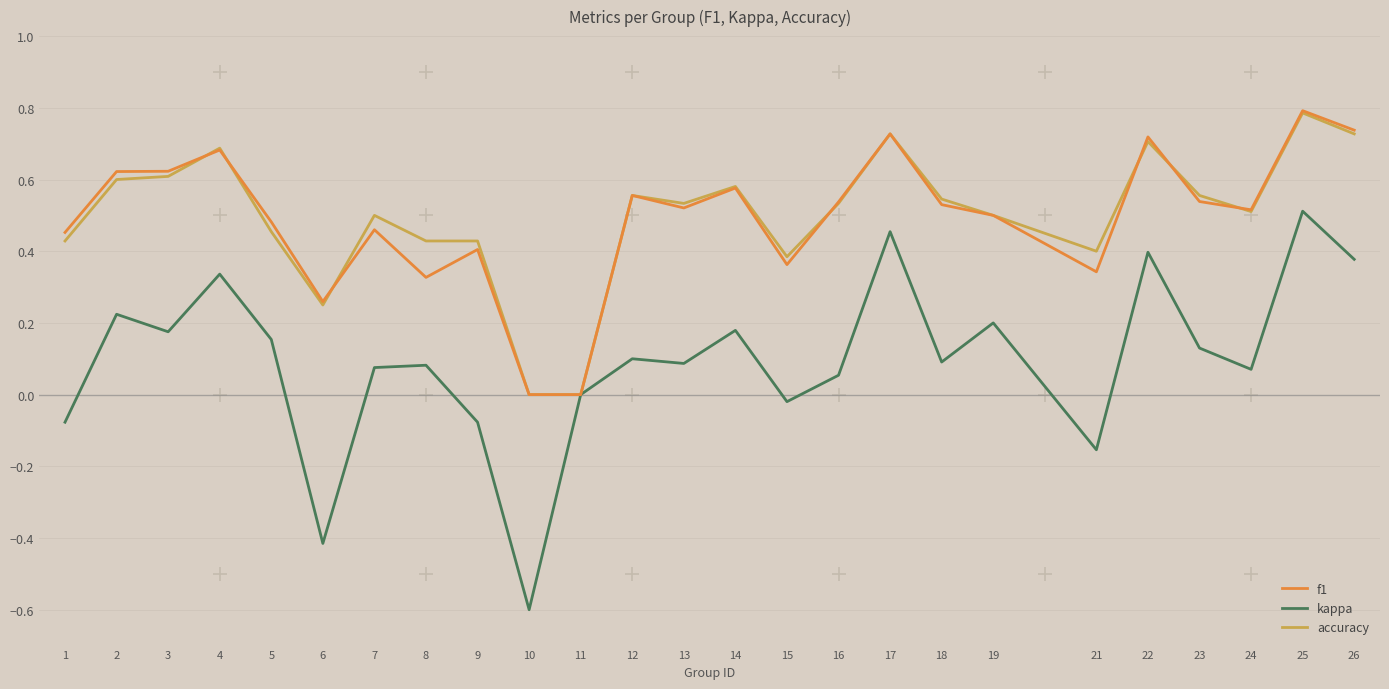

What is the smallest value displayed?

-0.6